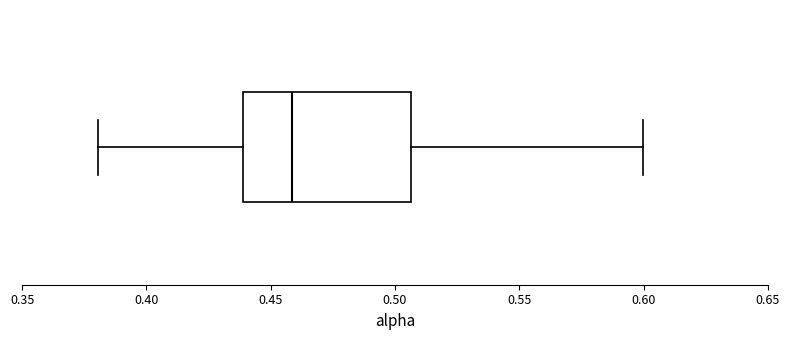

Where does the left whisker of the box end on the x-axis? The values are not printed on the chart, so give them approximately, as read against the axis.

0.380